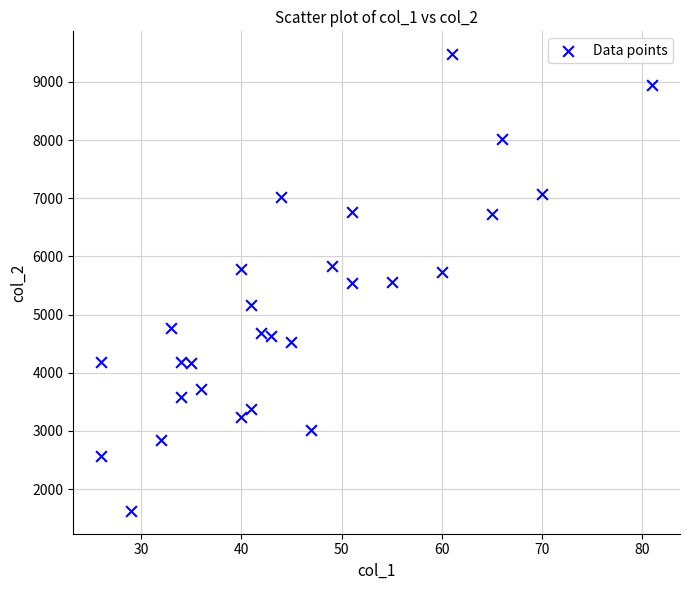

What is the range of X values (max minus min)?

55